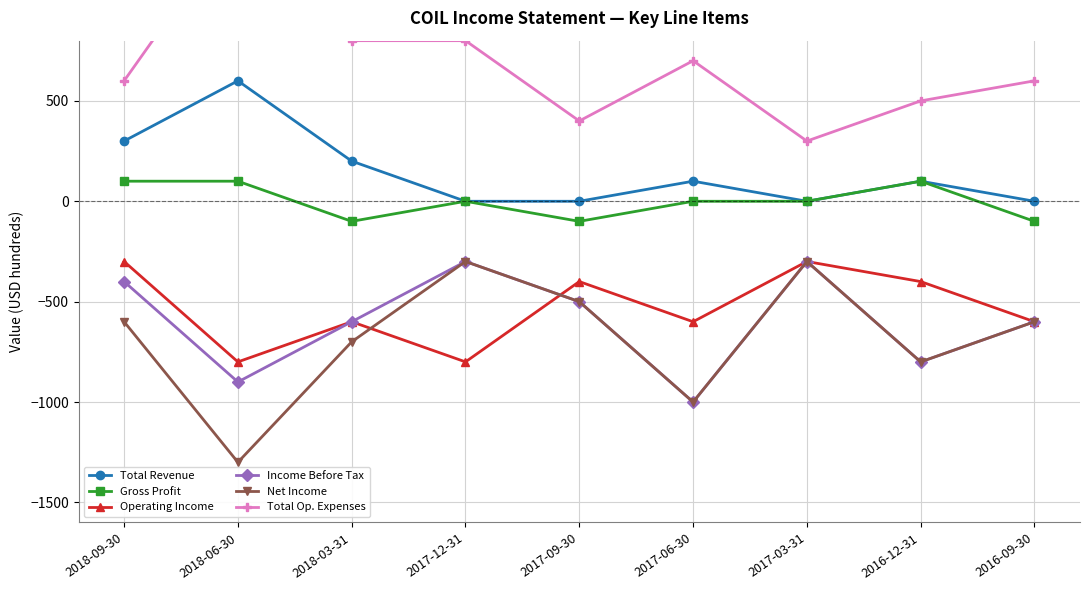

What is the spread (max minus min) of values at 2016-12-31?

1300